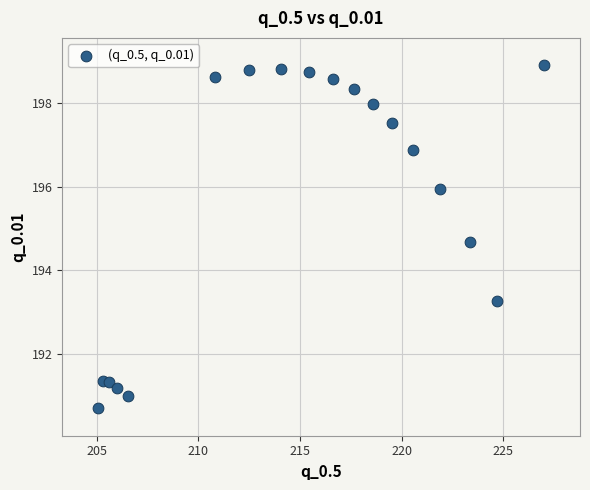

What is the range of Y values (max minus min)?

8.2